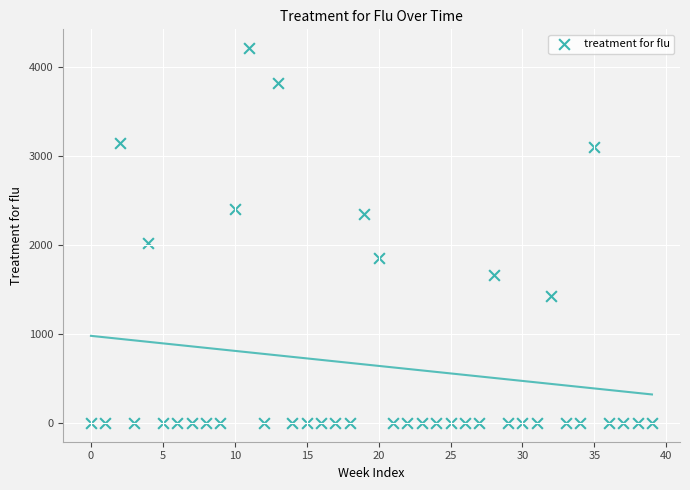

What is the range of Y values (max minus min)?

4216.6